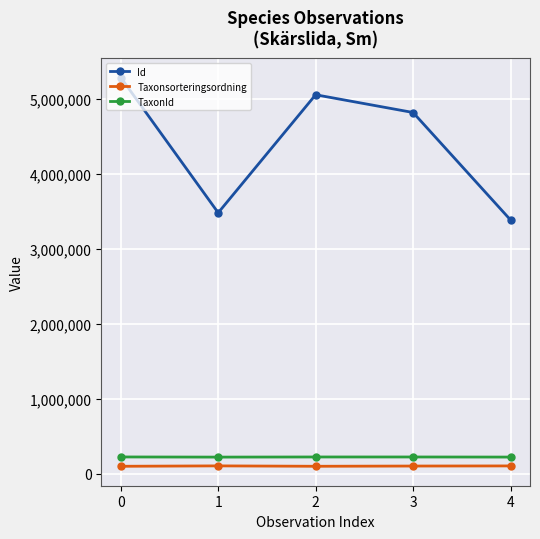

Which series has the largest total across all categories?

Id